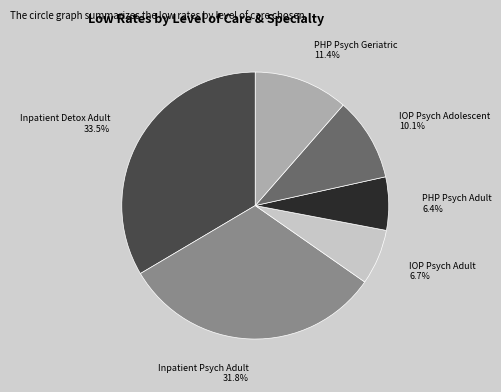

To the nearest percent, what is the difference between the largest and smallest slice percentages?

27%